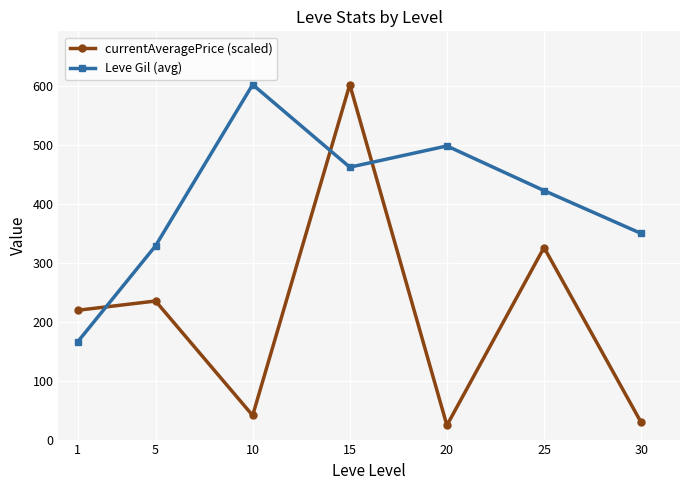

What is the smallest value displayed?

24.2